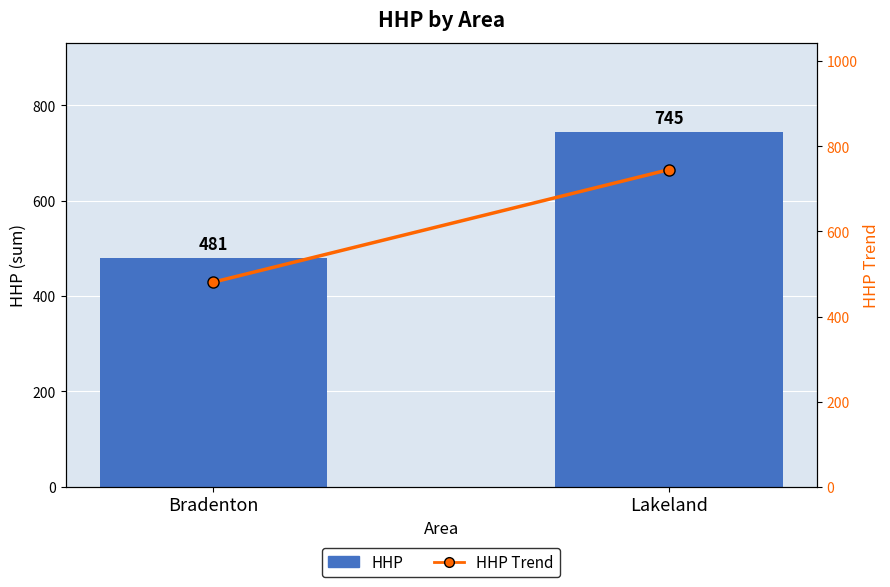

Reading left to right, list all the values displayed in this chart.

HHP: 481	745
HHP Trend: 481	745